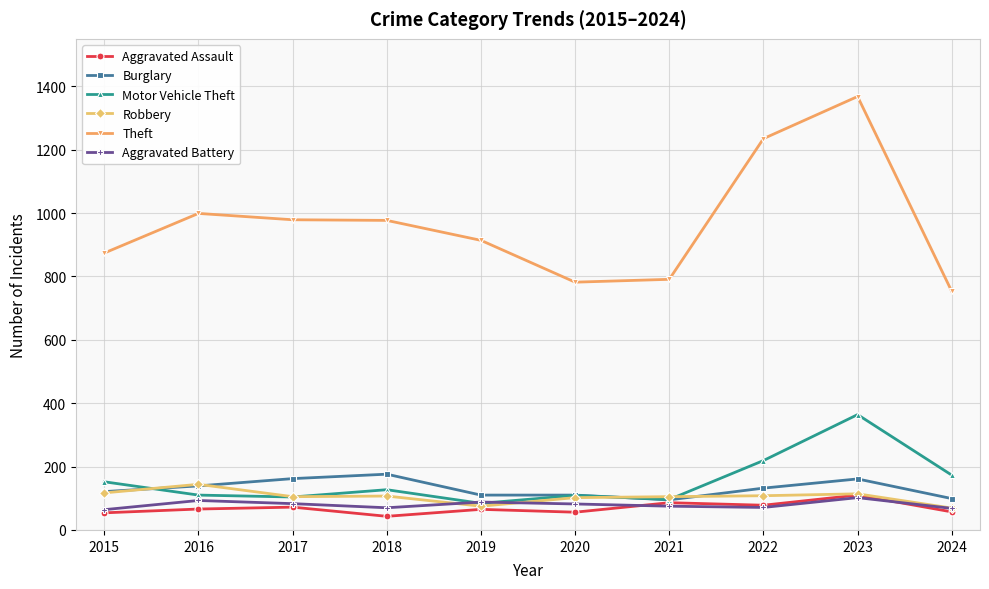

At how many categories does at least one series exceed 1198?

2